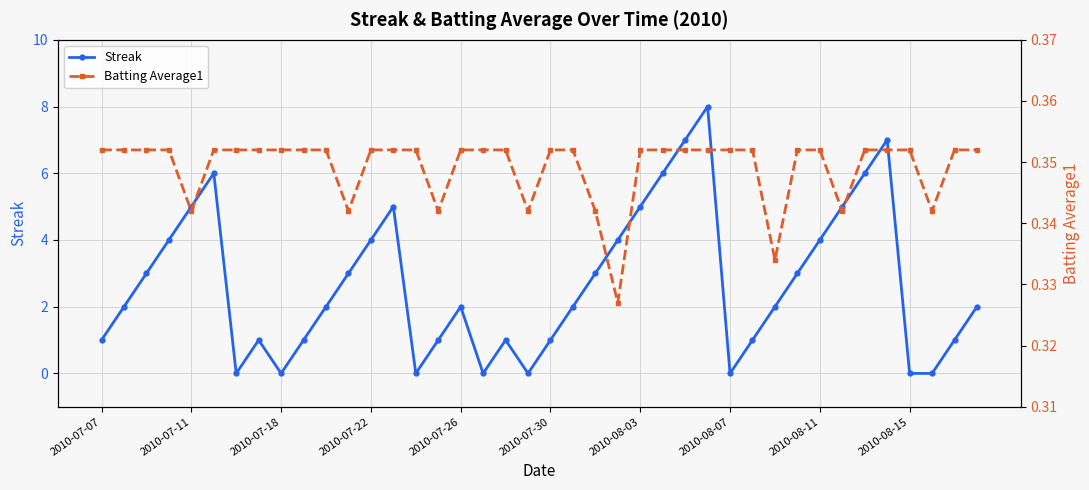

How many lines are shown in the chart?

2